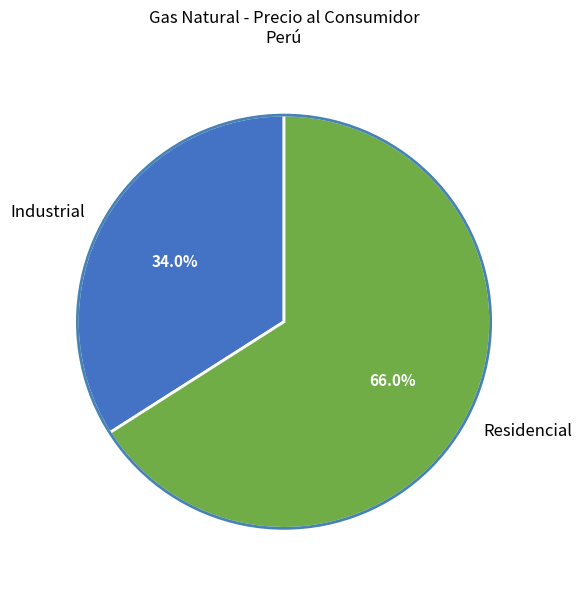

Is Industrial the majority of the pie?

No